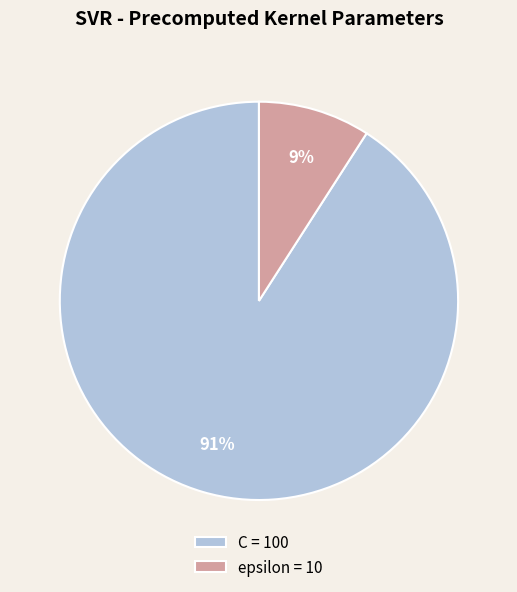

Does C account for over 50% of the chart?

Yes